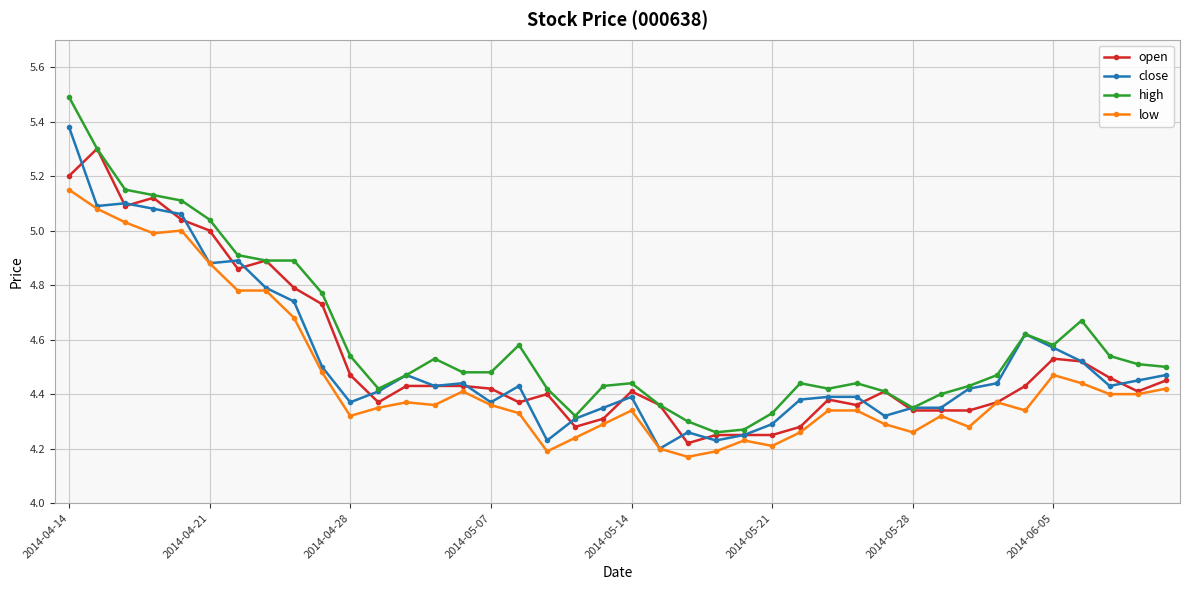

Which series has the largest total across all categories?

high